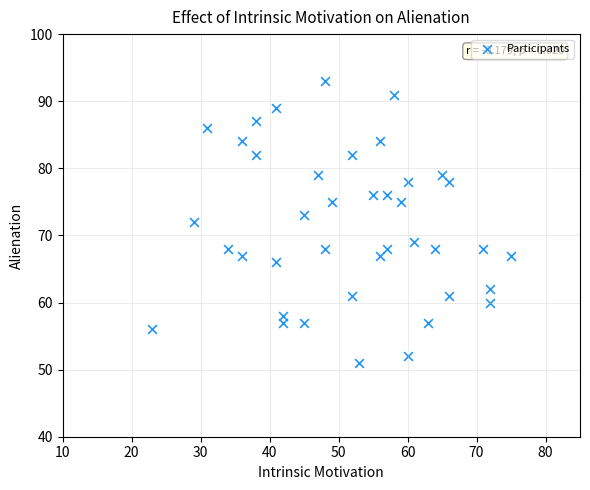

What is the range of X values (max minus min)?

52